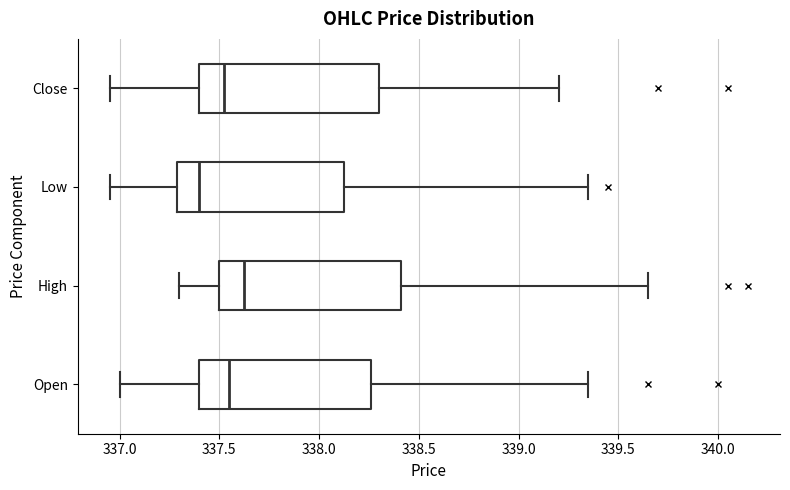

Reading bottom to top, read every box against the x-axis: the position of its median line, the range the box covers, and the ends of its whiskers. The values are not printed on the chart, so give them approximately, as read against the axis.

Open: median 337.55, box 337.40 to 338.25, whiskers 337.00 to 339.35
High: median 337.65, box 337.50 to 338.40, whiskers 337.30 to 339.65
Low: median 337.40, box 337.30 to 338.15, whiskers 336.95 to 339.35
Close: median 337.55, box 337.40 to 338.30, whiskers 336.95 to 339.20